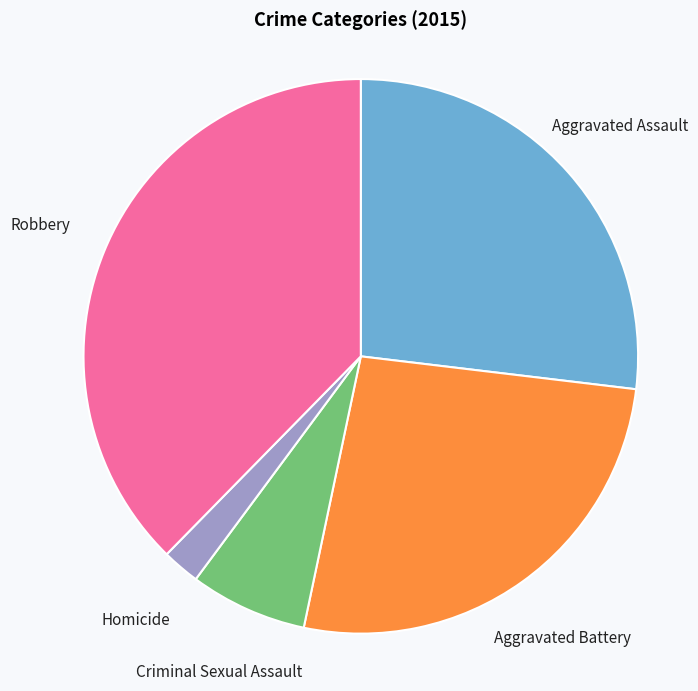

How many segments does this pie chart have?

5